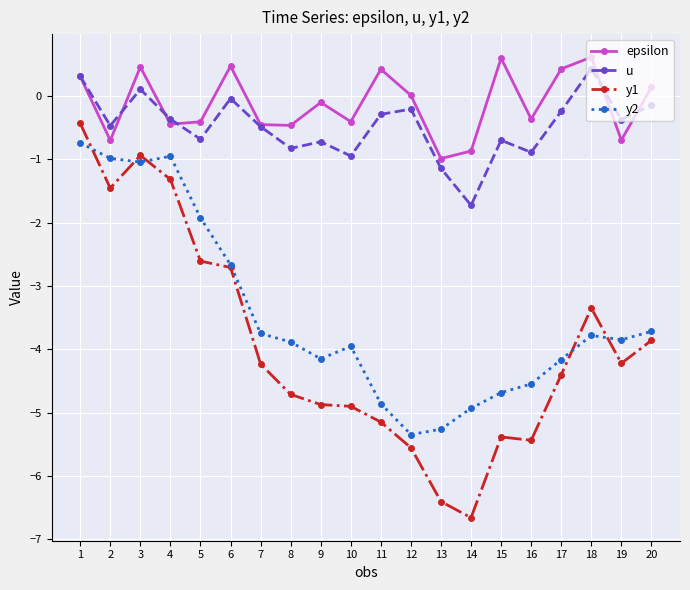

Where does the y1 series first go above -4?

1